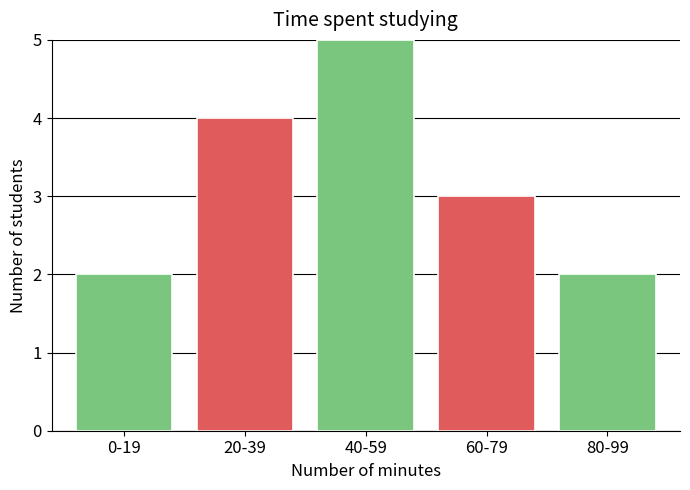

Reading right to left, extract all data points from this chart.

80-99=2	60-79=3	40-59=5	20-39=4	0-19=2